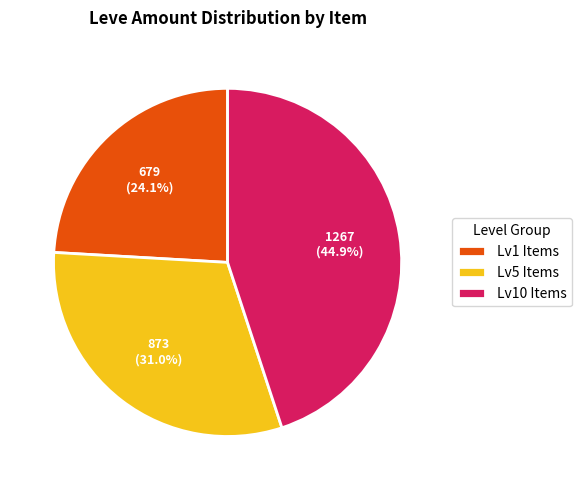

How many slices are in this pie chart?

3